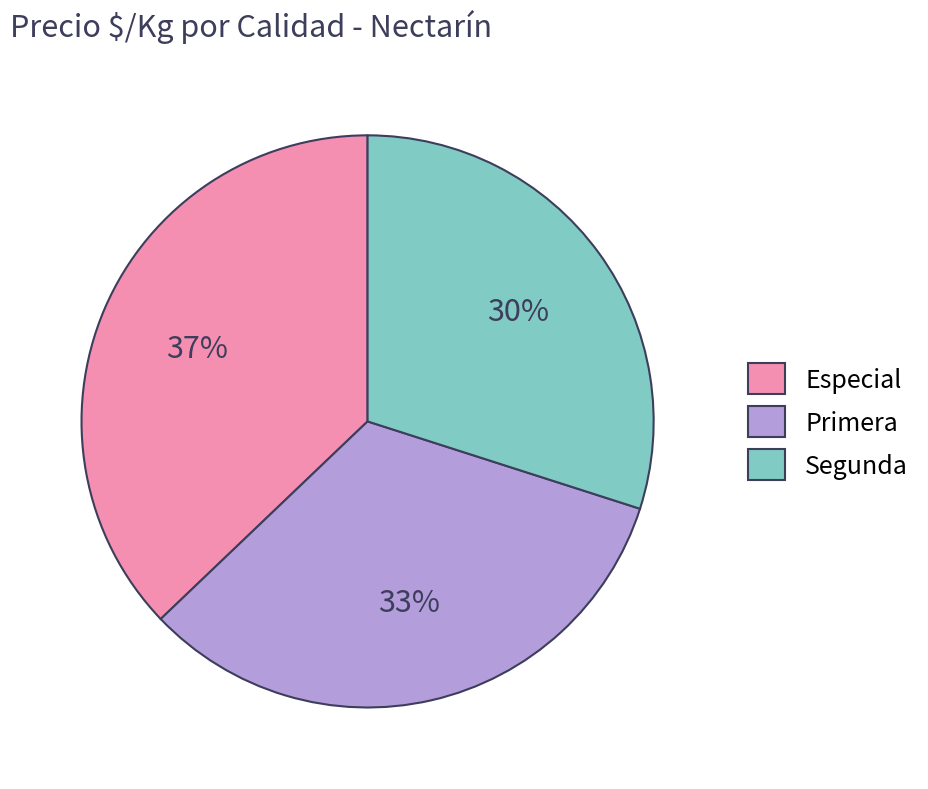

Is the sum of Primera and Especial greater than half?

Yes